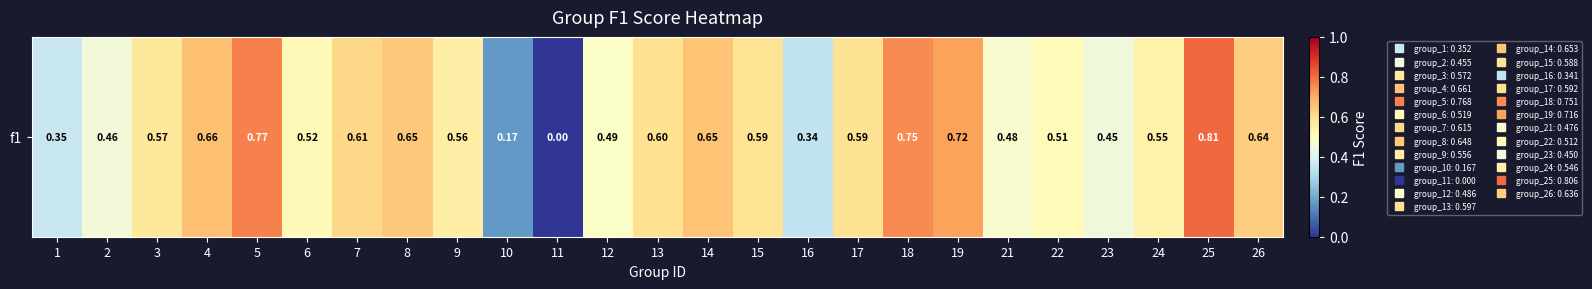

The value at 5 is 0.3. True or false?

False